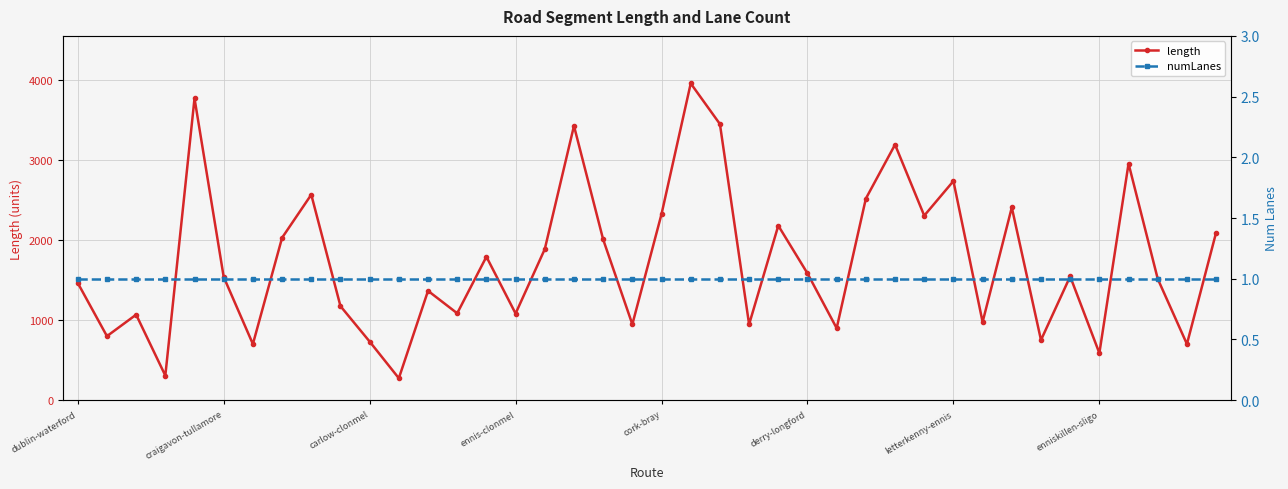

The length series shows 2327.9 at cork-bray. True or false?

True